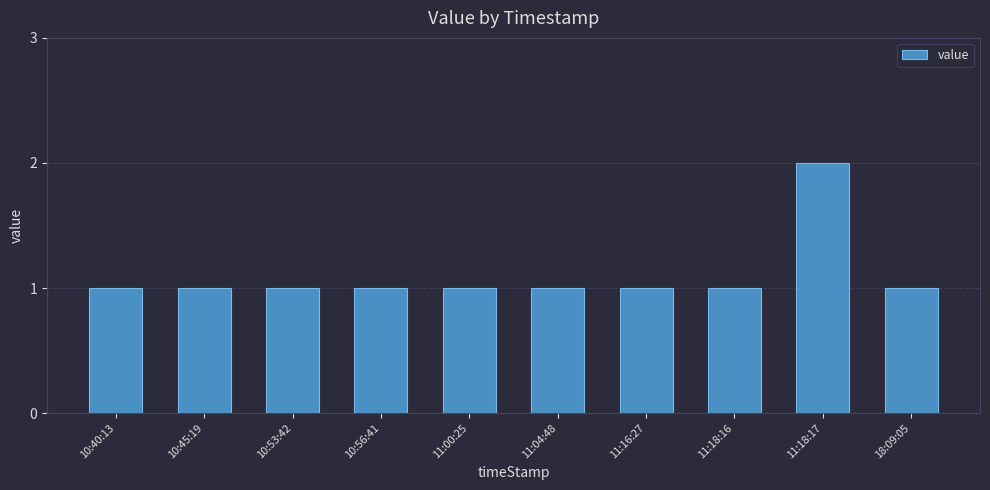

What is the label of the 6th bar from the left?

11:04:48